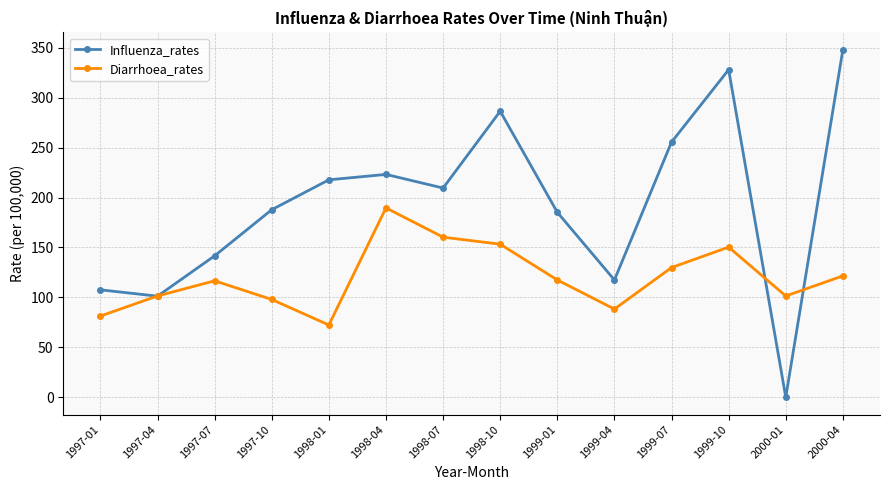

What is the difference between the Influenza_rates values at 1997-07 and 1998-10?

144.9